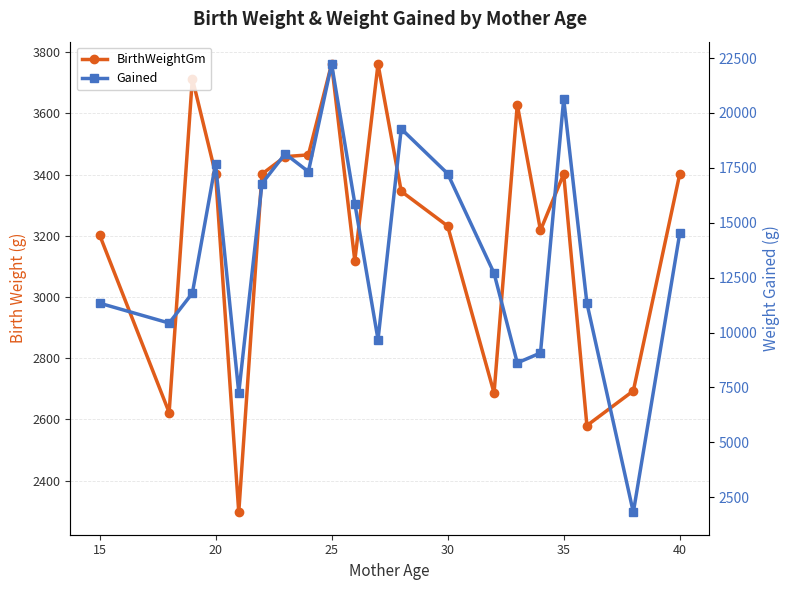

What is the average value of the Gained series?

13687.9